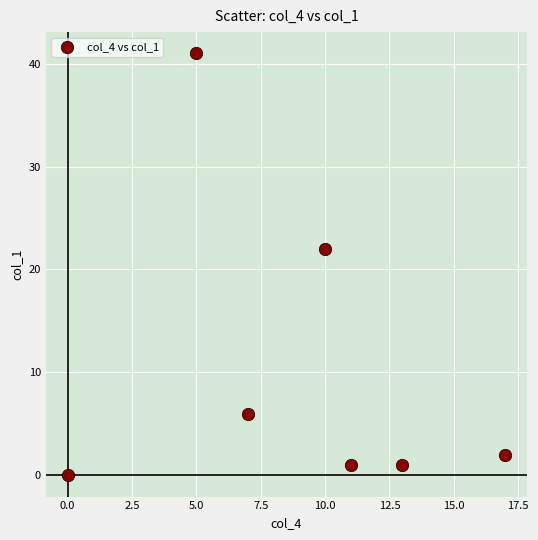

What Y value in the scatter plot is closest to 20?

22